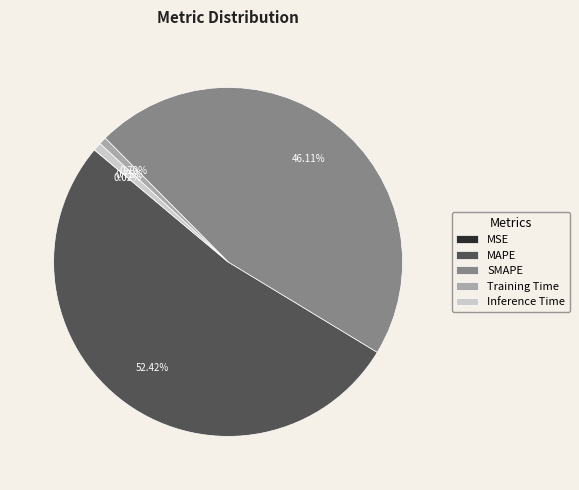

To the nearest percent, what is the average slice percentage?

20%